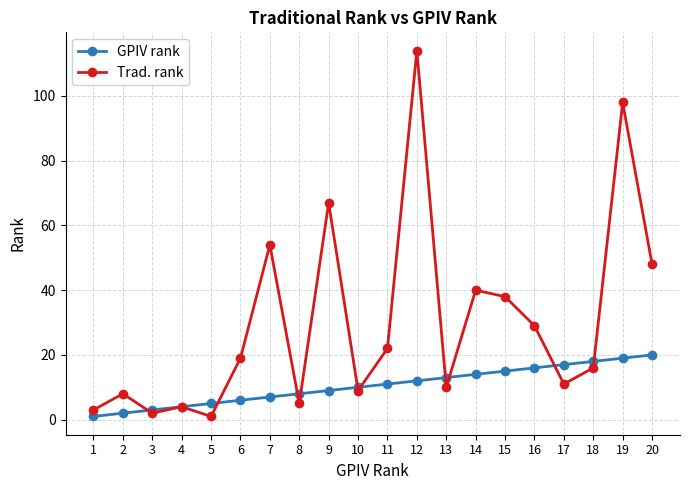

Reading left to right, transcribe all the data shown in this chart.

GPIV rank: 1	2	3	4	5	6	7	8	9	10	11	12	13	14	15	16	17	18	19	20
Trad. rank: 3	8	2	4	1	19	54	5	67	9	22	114	10	40	38	29	11	16	98	48